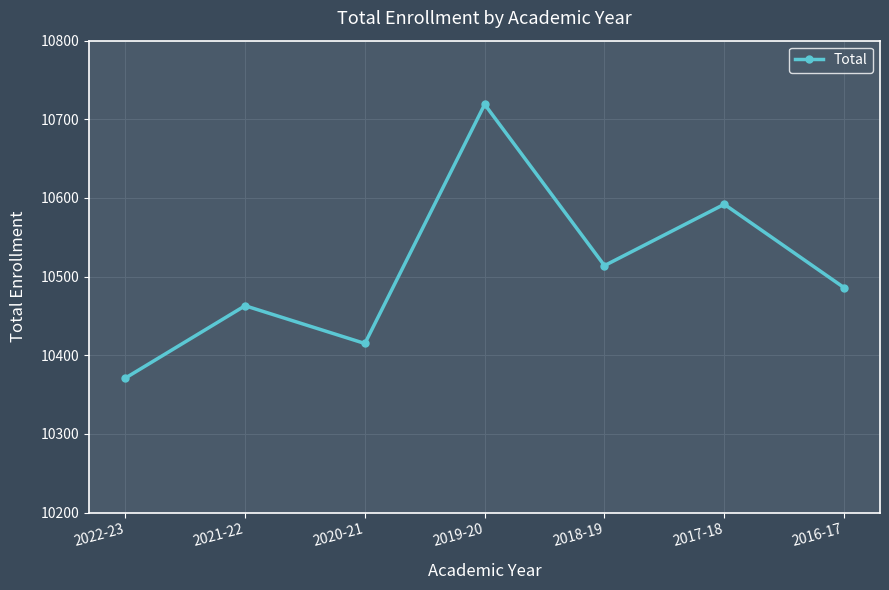

How many lines are shown in the chart?

1